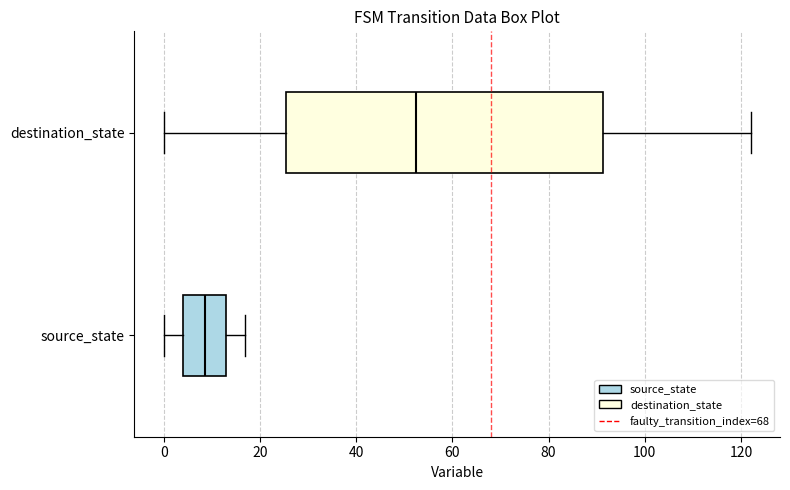

Which box is the widest, from its left edge to its right edge?

destination_state